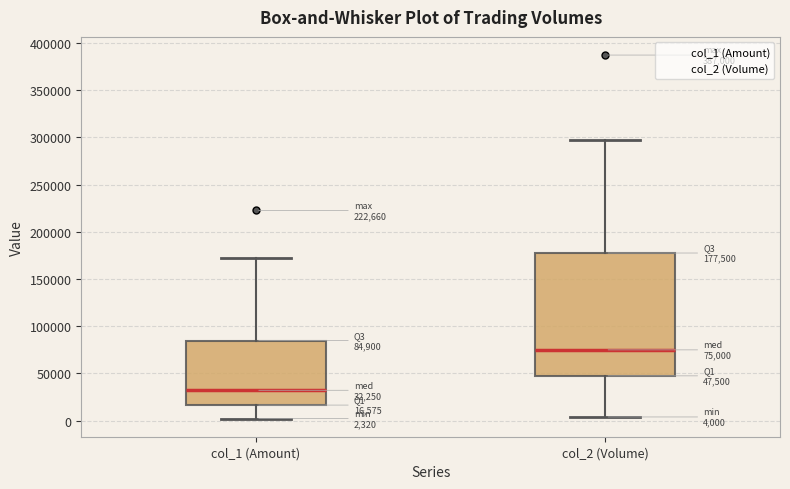

Which box has the lowest median line?

col_1 (Amount)